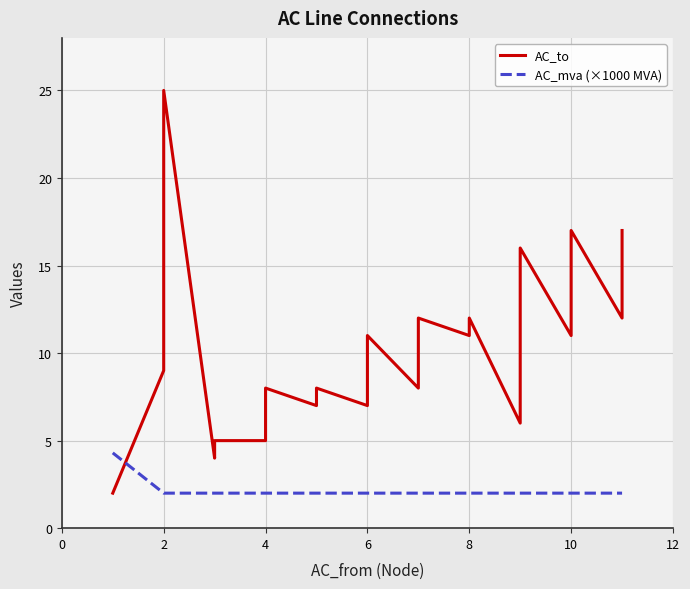

What is the lowest value of the AC_mva (×1000 MVA) series?

2.0